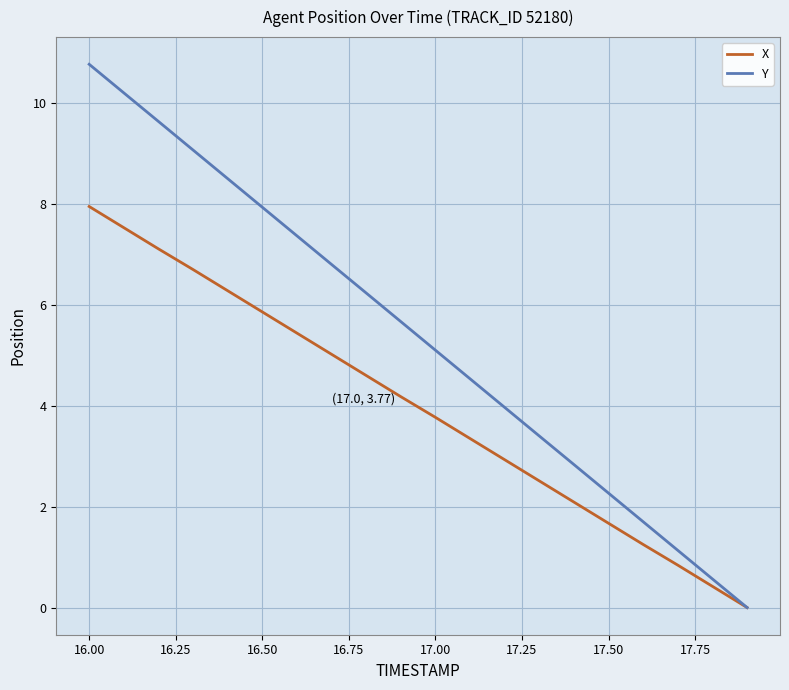

What is the maximum value shown in the chart?

10.8